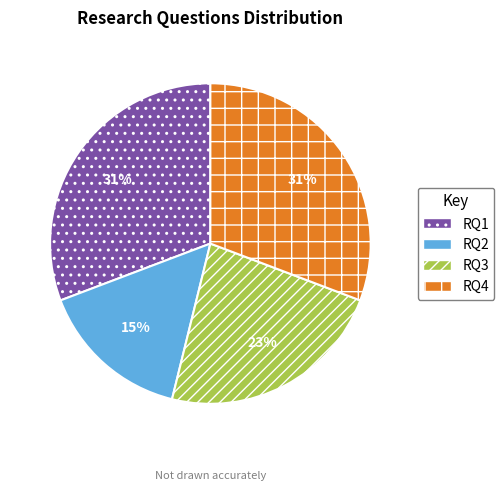

What percentage is the RQ3 slice, to the nearest percent?

23%